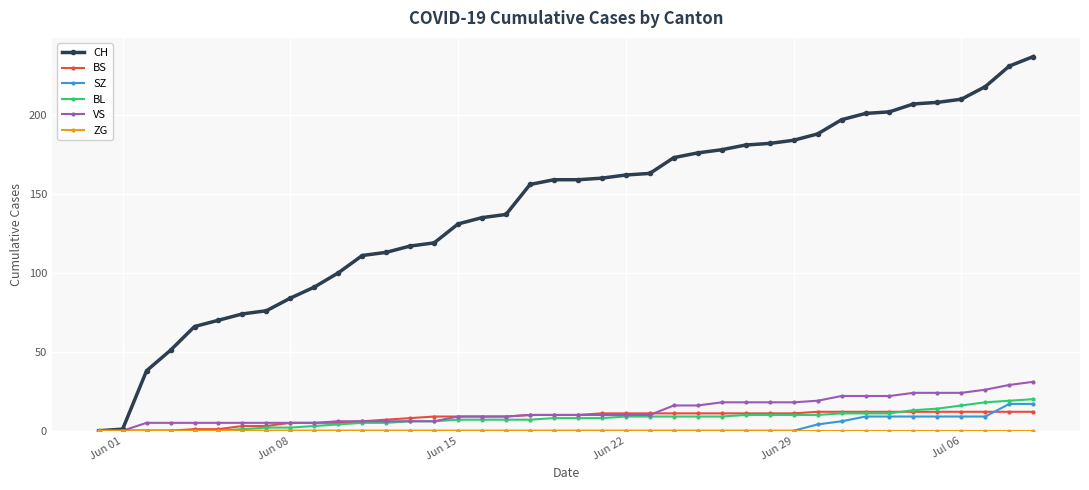

Which series has the largest total across all categories?

CH